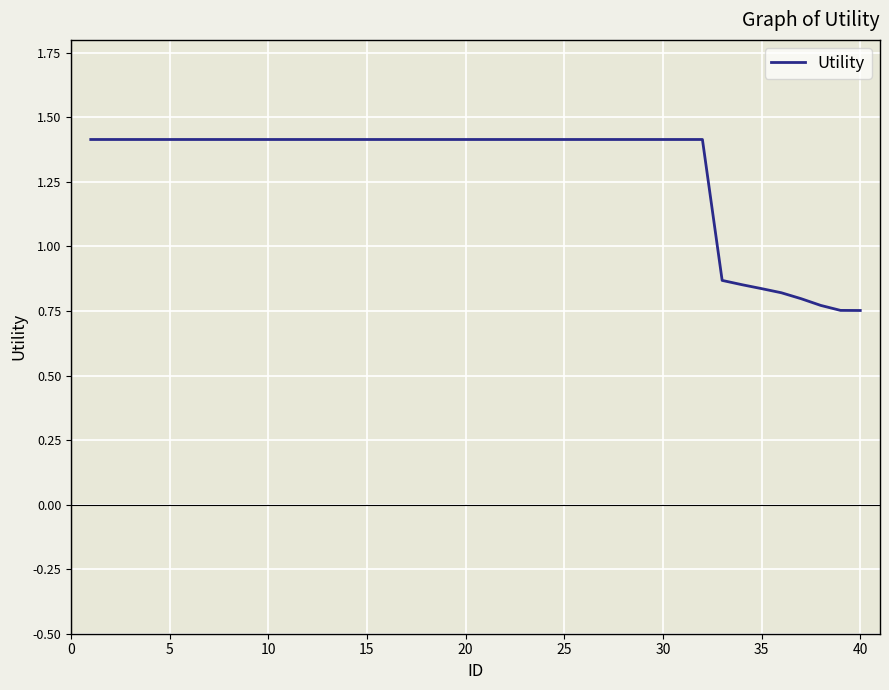

What is the greatest value displayed?

1.4